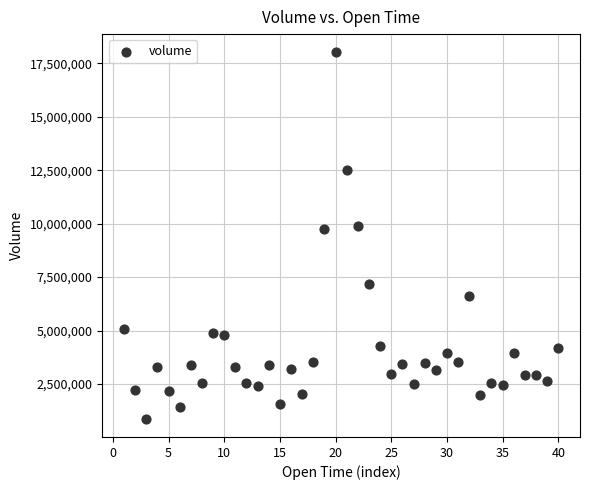

What is the range of X values (max minus min)?

39